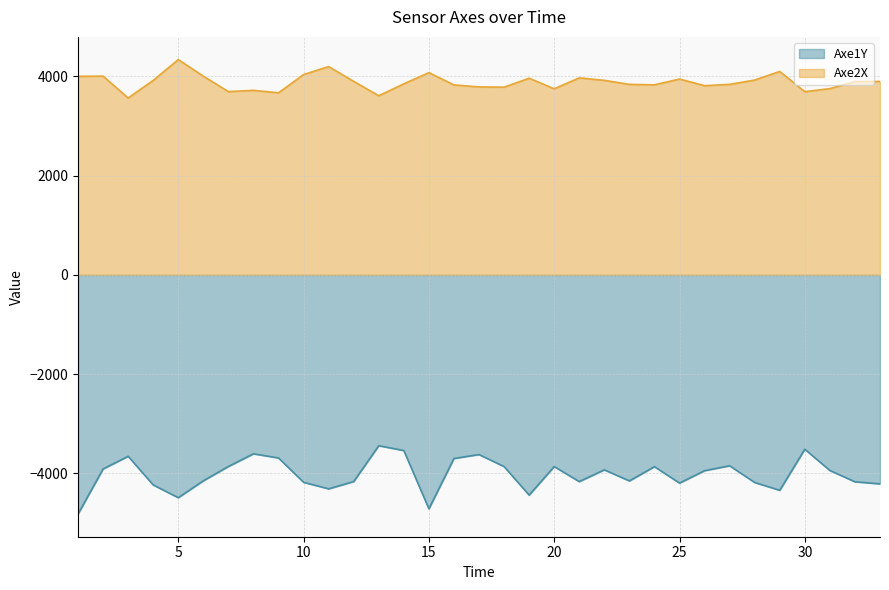

Does the chart have visible grid lines?

Yes